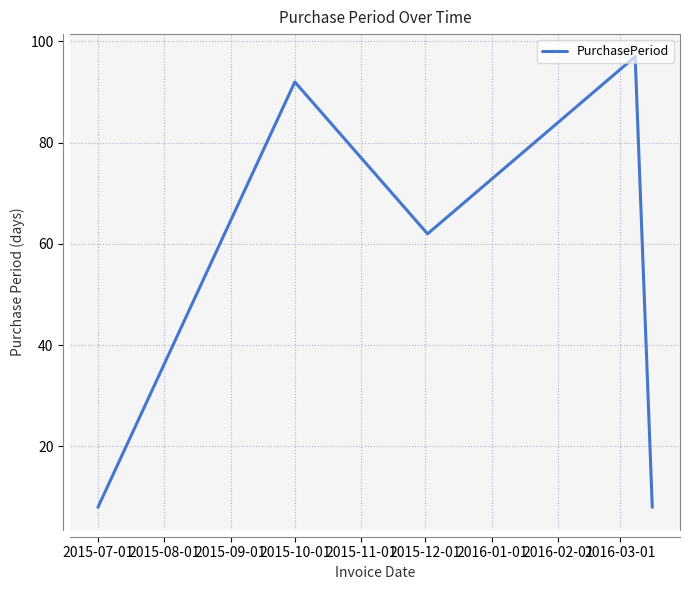

What is the maximum value shown in the chart?

97